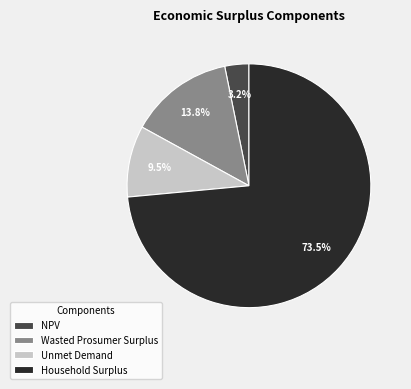

To the nearest percent, what is the difference between the NPV and Wasted Prosumer Surplus slice percentages?

11%